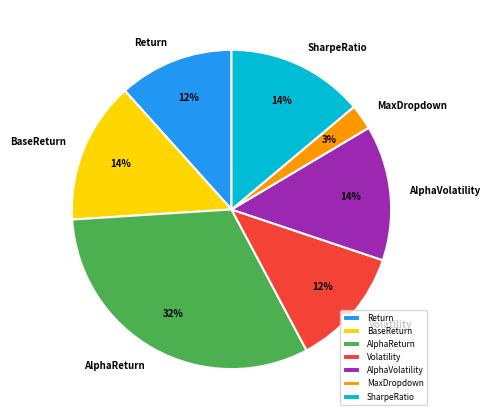

The AlphaVolatility slice represents 5% of the pie. True or false?

False